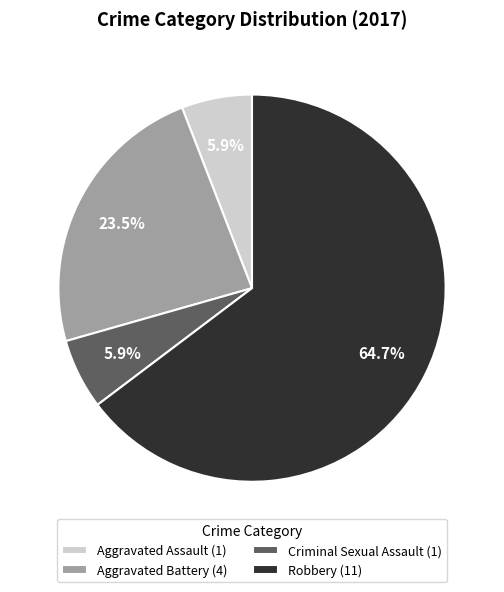

What is the ratio of the value at Aggravated Assault (1) to the value at Criminal Sexual Assault (1)?

1.0